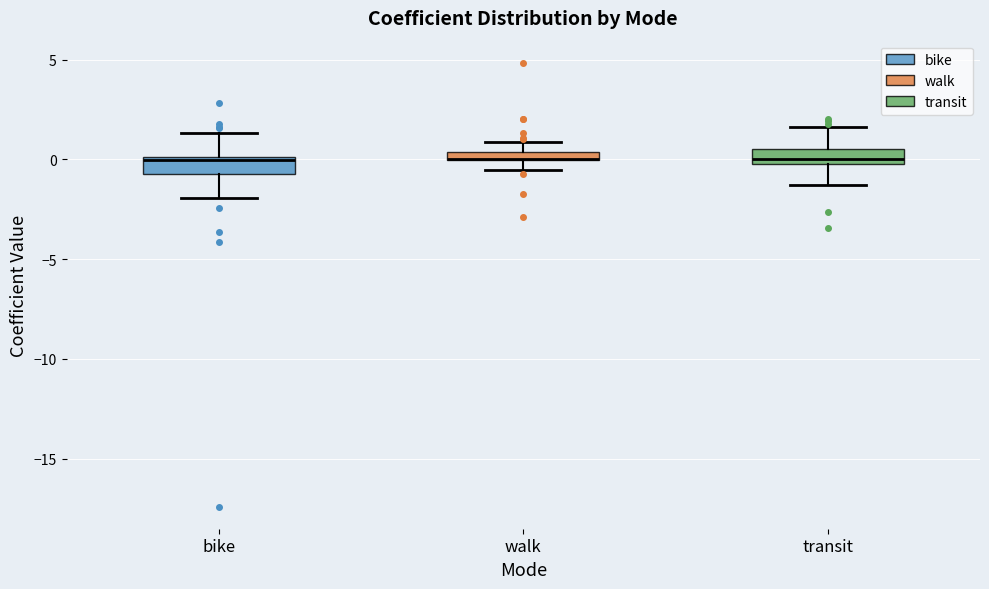

Where is the lower edge of the box for walk on the y-axis? The values are not printed on the chart, so give them approximately, as read against the axis.

0.0